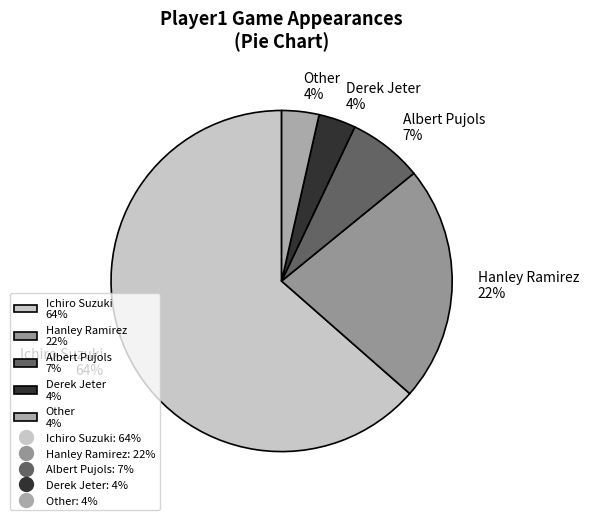

What is the majority slice?

Ichiro Suzuki